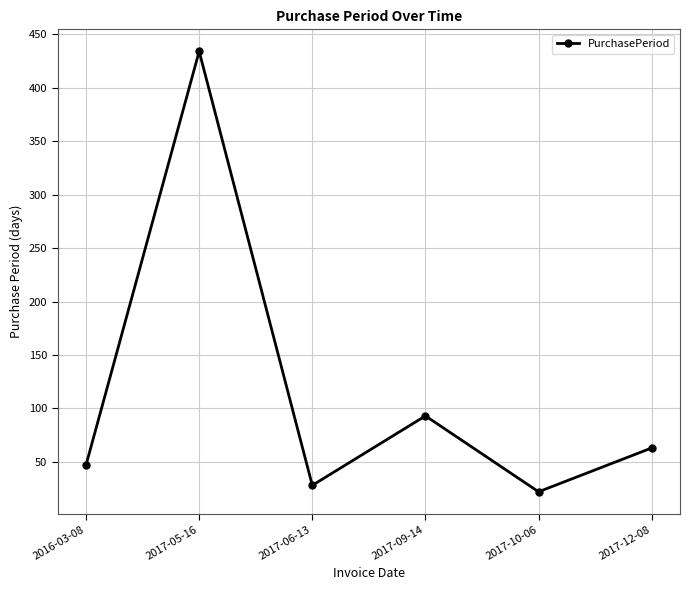

How many points are lower than both their immediate neighbors (excluding endpoints)?

2